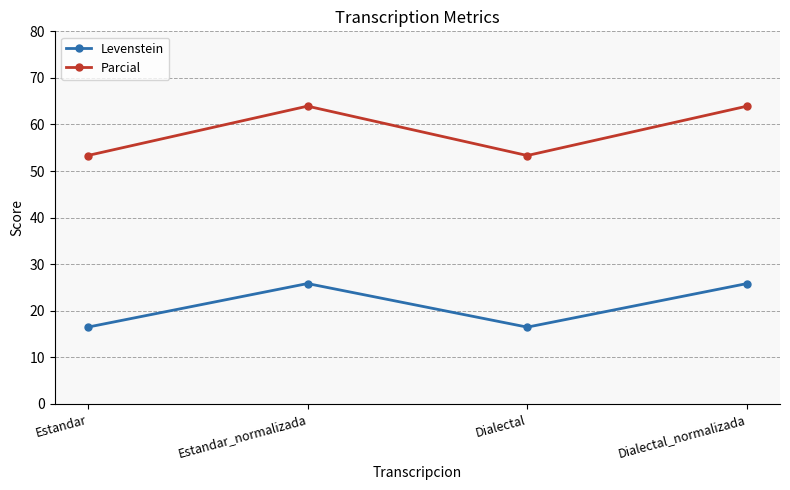

True or false: Parcial has more than 1 interior local peaks.

False